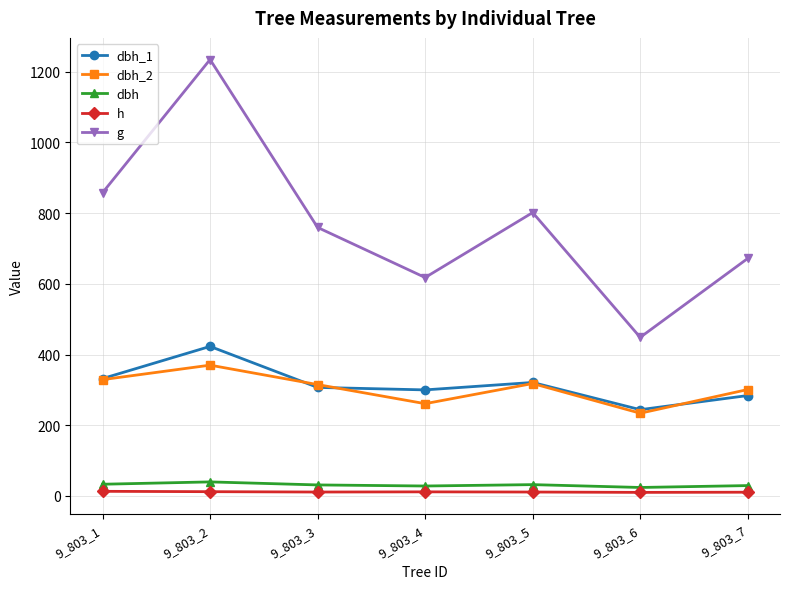

How many h values are between 10 and 12?

6